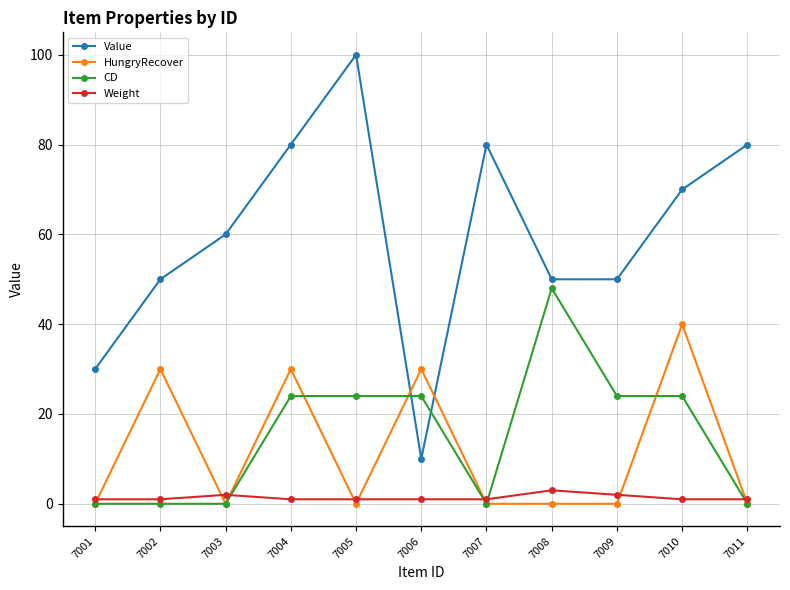

What is the total value across all series at 7007?

81